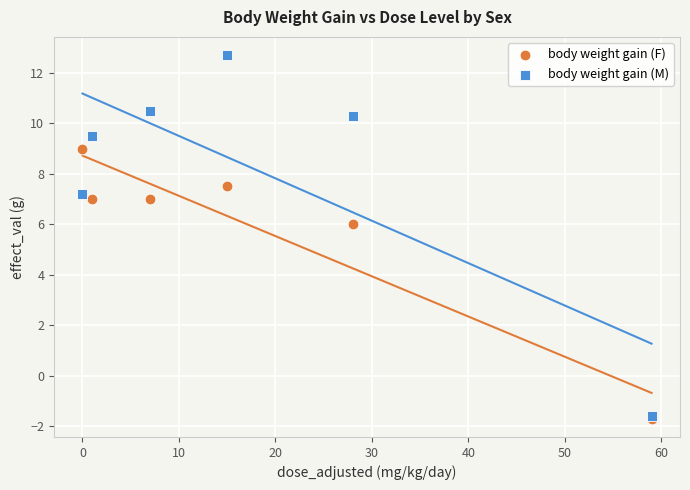

Which series contains the highest Y value?

body weight gain (M)